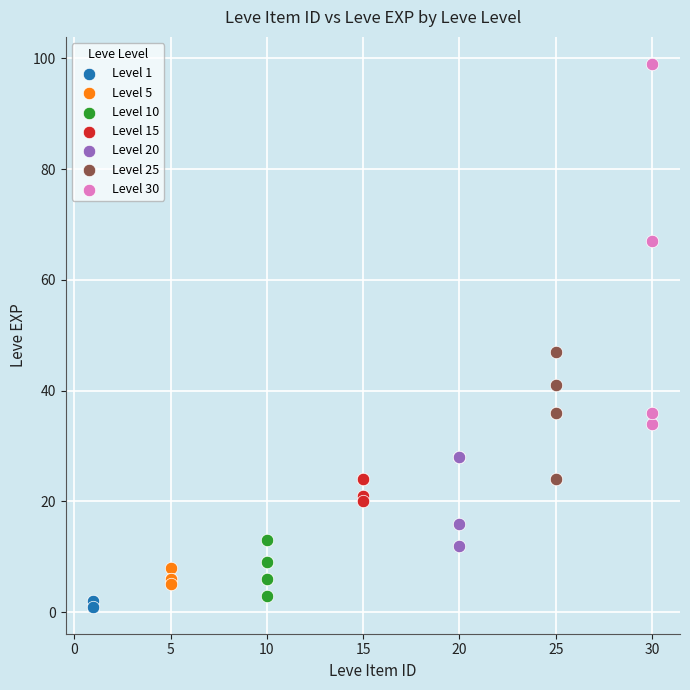

Which series has the largest Y range (max minus min)?

Level 30